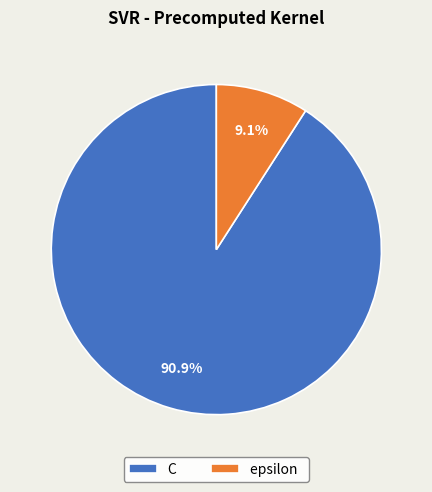

Is there any slice that represents more than half of the pie?

Yes